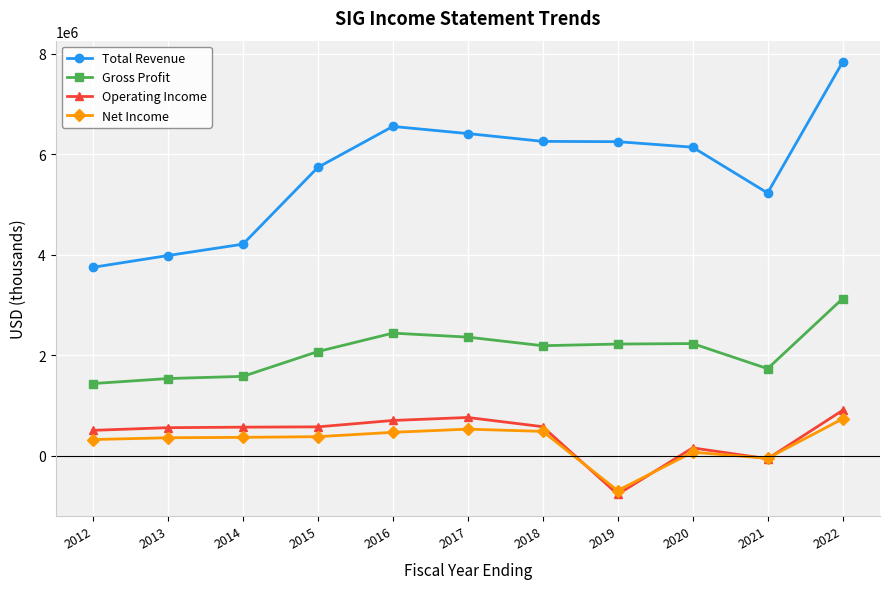

How many values in the Gross Profit series are below 2190000?

5